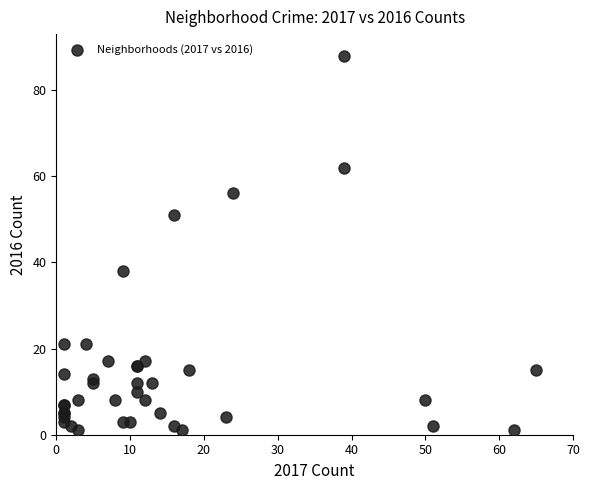

What Y value in the scatter plot is closest to 44?

38